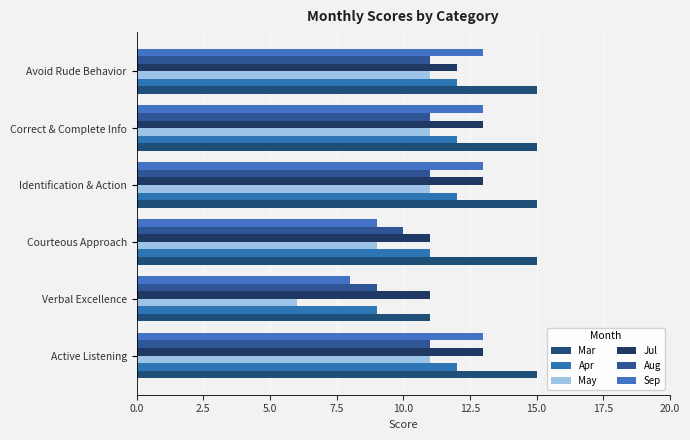

Count the number of categories in the chart.

6